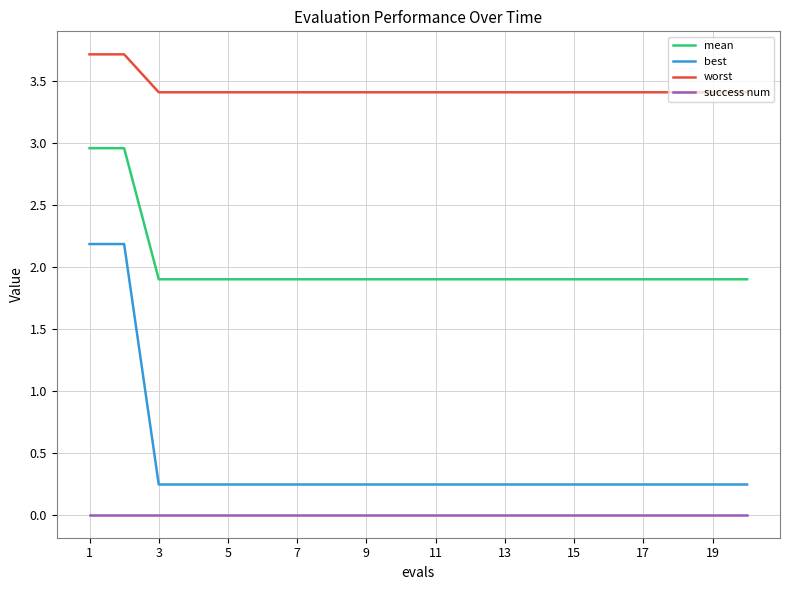

True or false: success num and mean intersect in this chart.

False